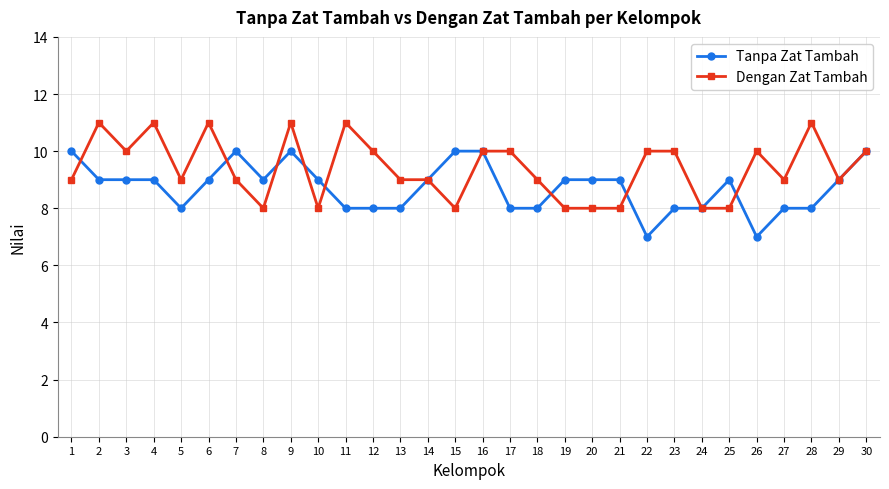

Is the value of Tanpa Zat Tambah at 21 greater than the value of Dengan Zat Tambah at 22?

No